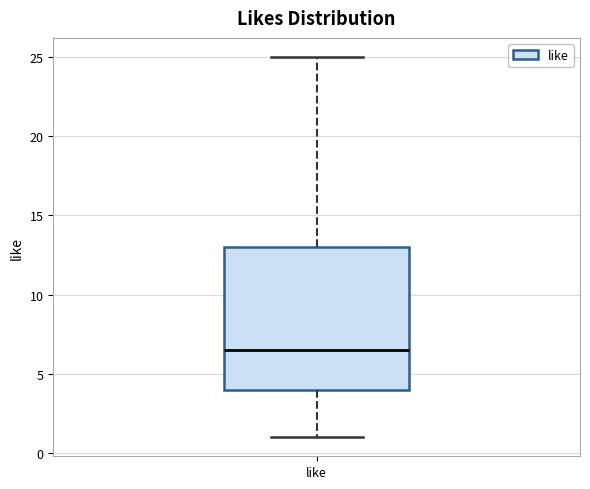

Transcribe this box plot: give where the median line is, the range the box spans, and where the two whiskers end, as read against the y-axis. The values are not printed on the chart, so give them approximately, as read against the axis.

median 6.5, box 4.0 to 13.0, whiskers 1.0 to 25.0